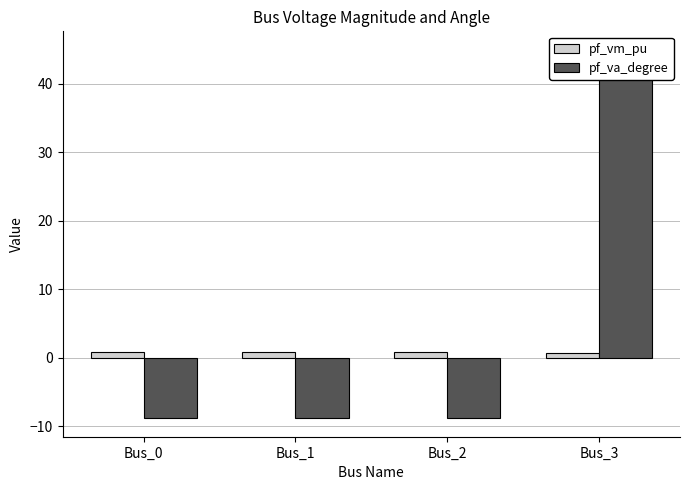

True or false: pf_va_degree has a value of -1.9 at Bus_1.

False